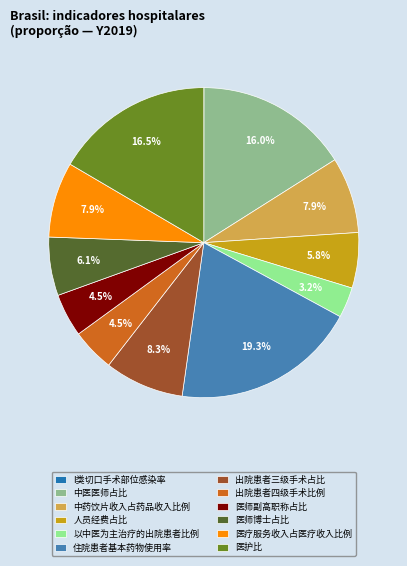

Which slice is the largest?

住院患者基本药物使用率